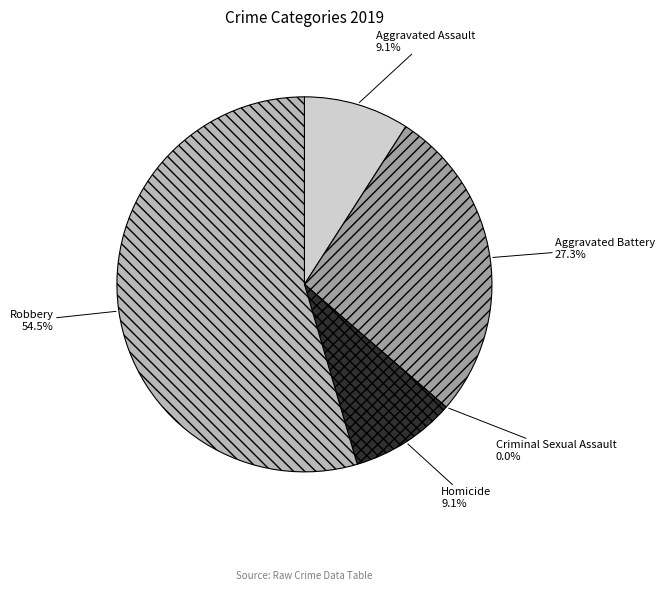

Does Robbery account for over 50% of the chart?

Yes